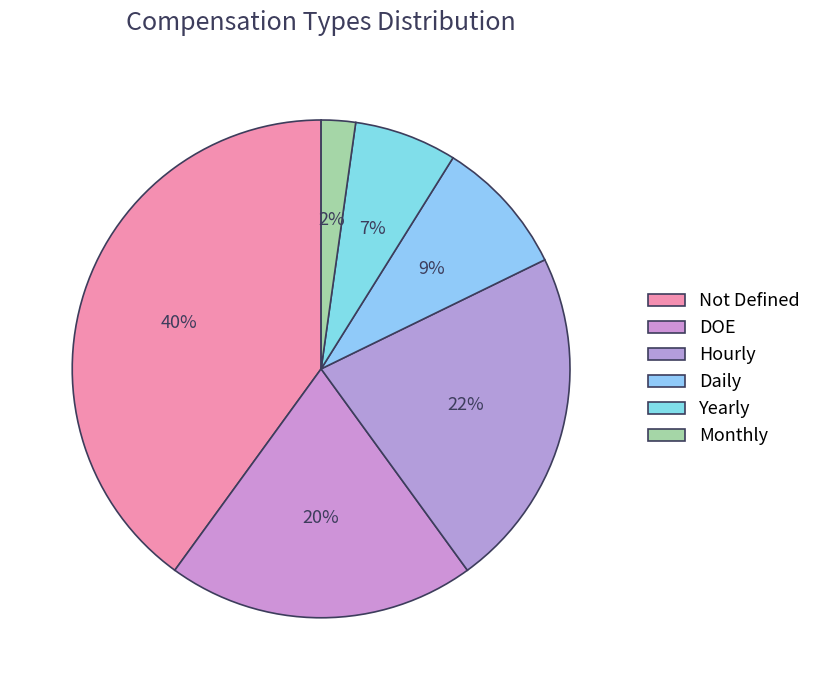

What is the largest slice in the pie chart?

Not Defined